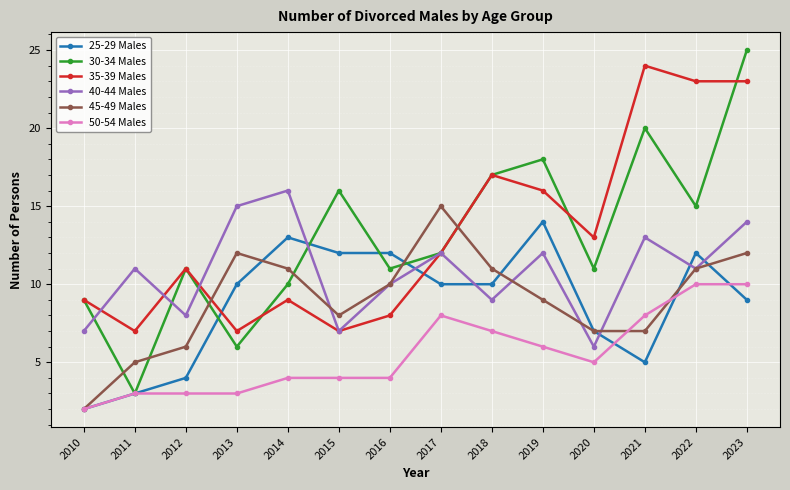

Where is 30-34 Males nearest to the value 14?

2022